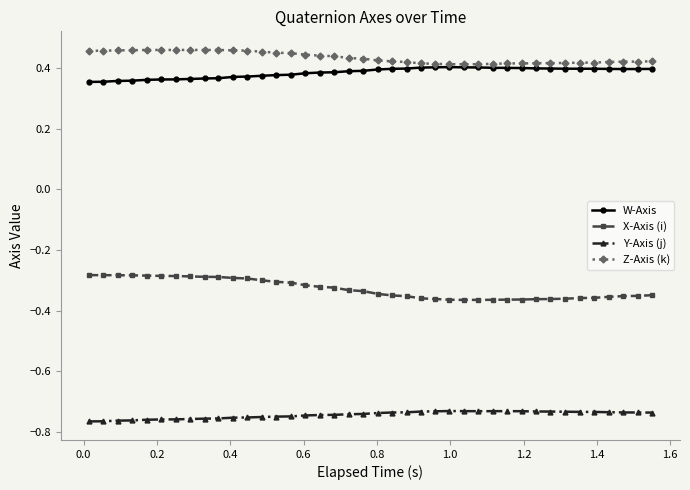

True or false: Z-Axis (k) has more than 0 interior local peaks.

True